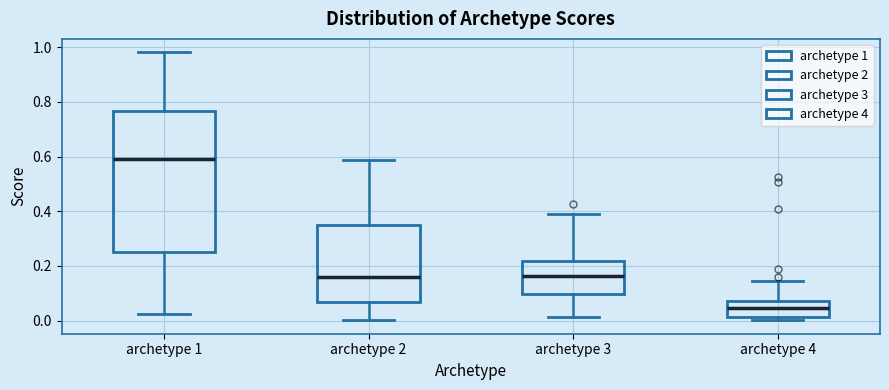

Which box's median line is the highest?

archetype 1